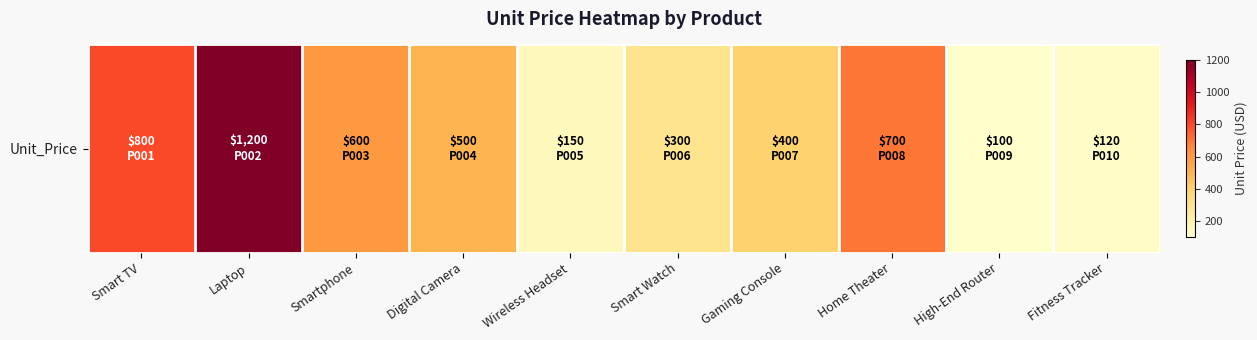

What is the difference between the maximum and minimum values?

1100